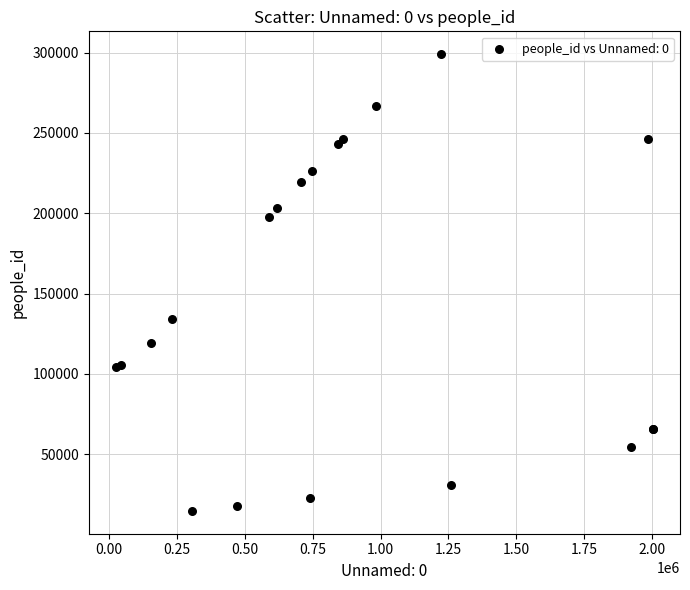

What Y value in the scatter plot is closest to 156857?

133942